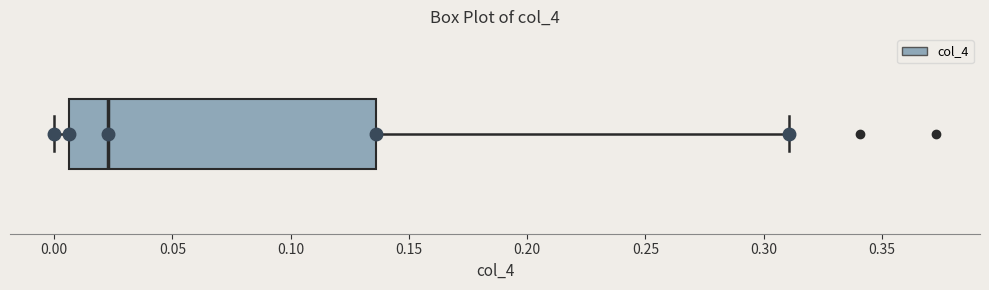

Read this box plot against the x-axis: the position of the median line, the range covered by the box, and the ends of both whiskers. The values are not printed on the chart, so give them approximately, as read against the axis.

median 0.025, box 0.005 to 0.135, whiskers 0.000 to 0.310